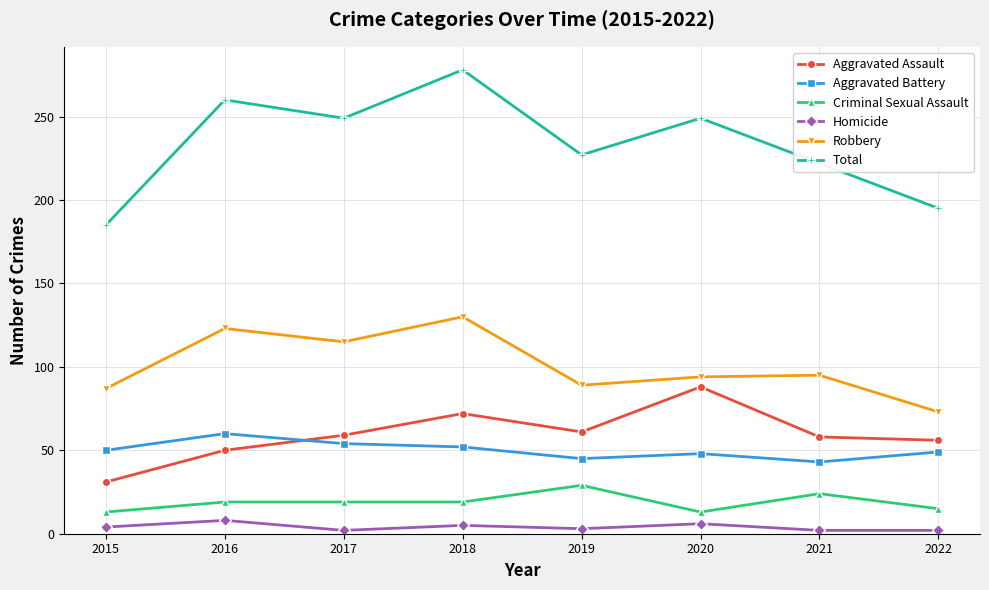

Does the chart display data point markers on the line(s)?

Yes